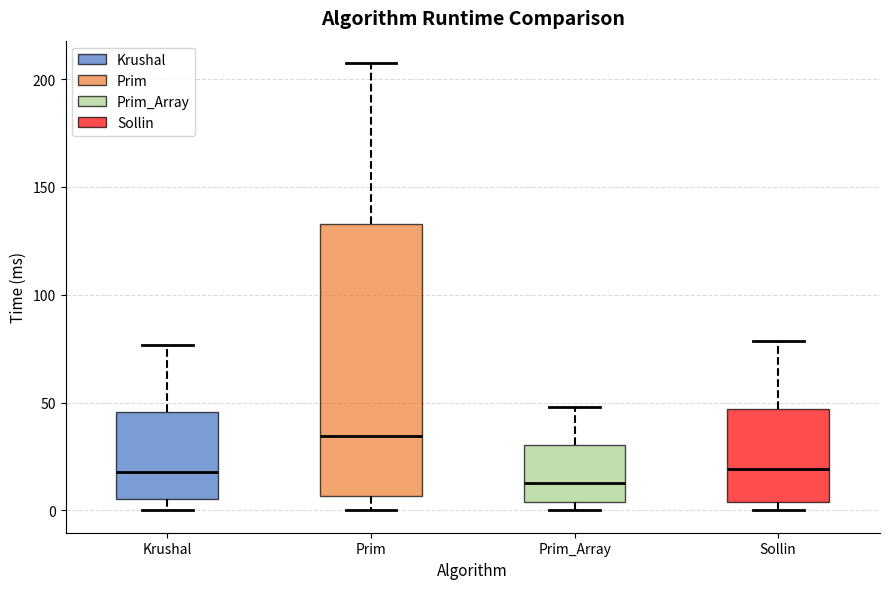

Where does the upper whisker of the box for Sollin end on the y-axis? The values are not printed on the chart, so give them approximately, as read against the axis.

80